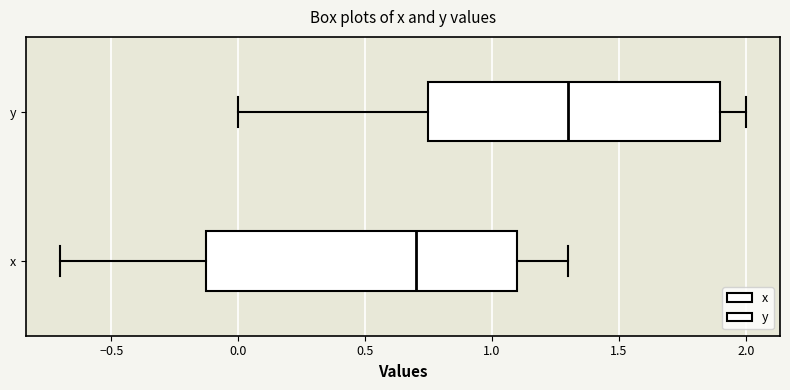

Reading bottom to top, transcribe this box plot: for each box, give where its median line is, the range the box spans, and where its two whiskers end, as read against the x-axis. The values are not printed on the chart, so give them approximately, as read against the axis.

x: median 0.70, box -0.10 to 1.10, whiskers -0.70 to 1.30
y: median 1.30, box 0.75 to 1.90, whiskers 0.00 to 2.00